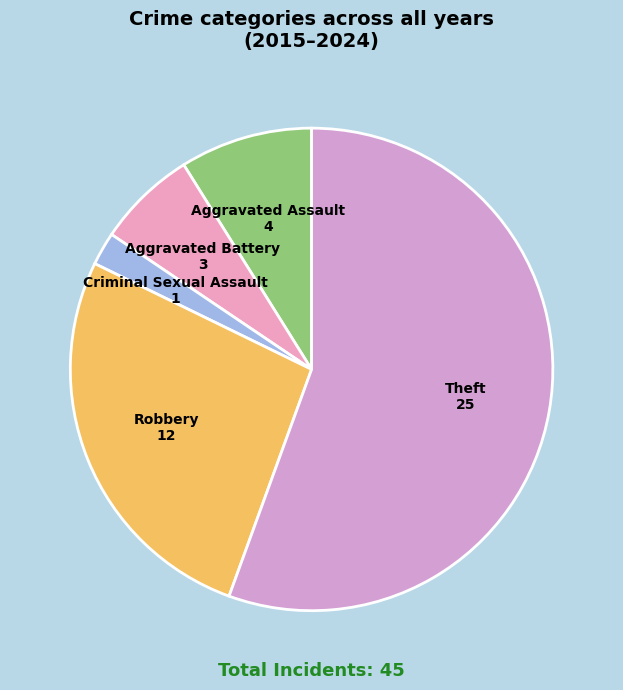

Is the sum of Theft and Aggravated Assault greater than half?

Yes